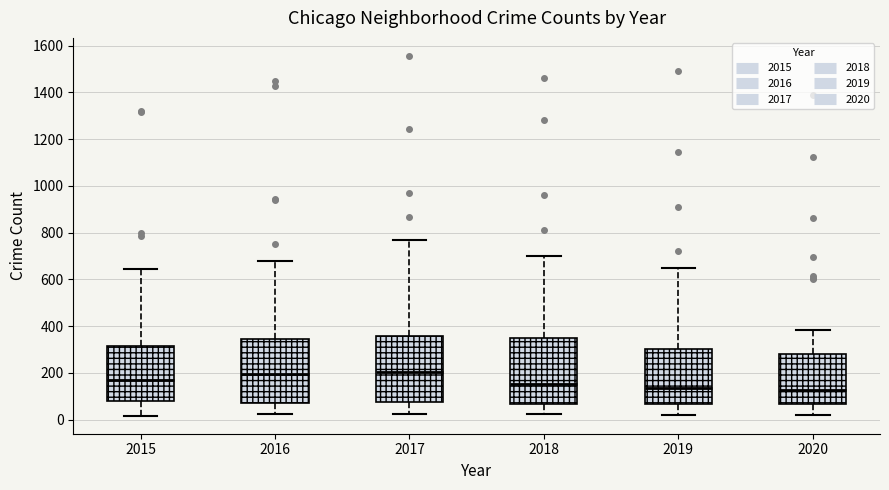

Reading left to right, read every box against the y-axis: the position of its median line, the range the box covers, and the ends of its whiskers. The values are not printed on the chart, so give them approximately, as read against the axis.

2015: median 180, box 80 to 320, whiskers 20 to 640
2016: median 200, box 80 to 340, whiskers 20 to 680
2017: median 200, box 80 to 360, whiskers 20 to 780
2018: median 160, box 60 to 360, whiskers 20 to 700
2019: median 140, box 60 to 300, whiskers 20 to 660
2020: median 120, box 60 to 280, whiskers 20 to 380